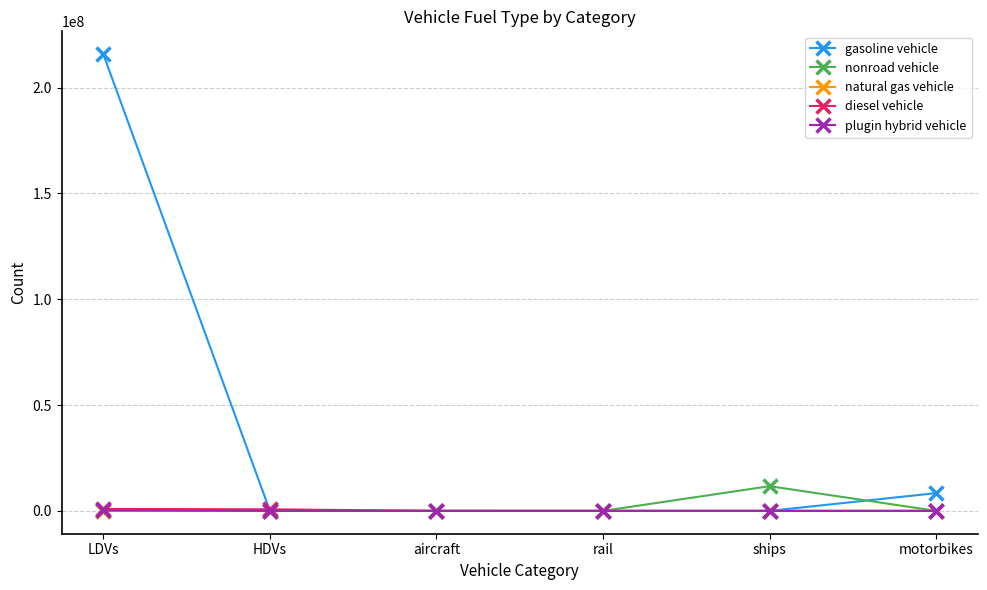

Read the diesel vehicle value at HDVs.

742619.9